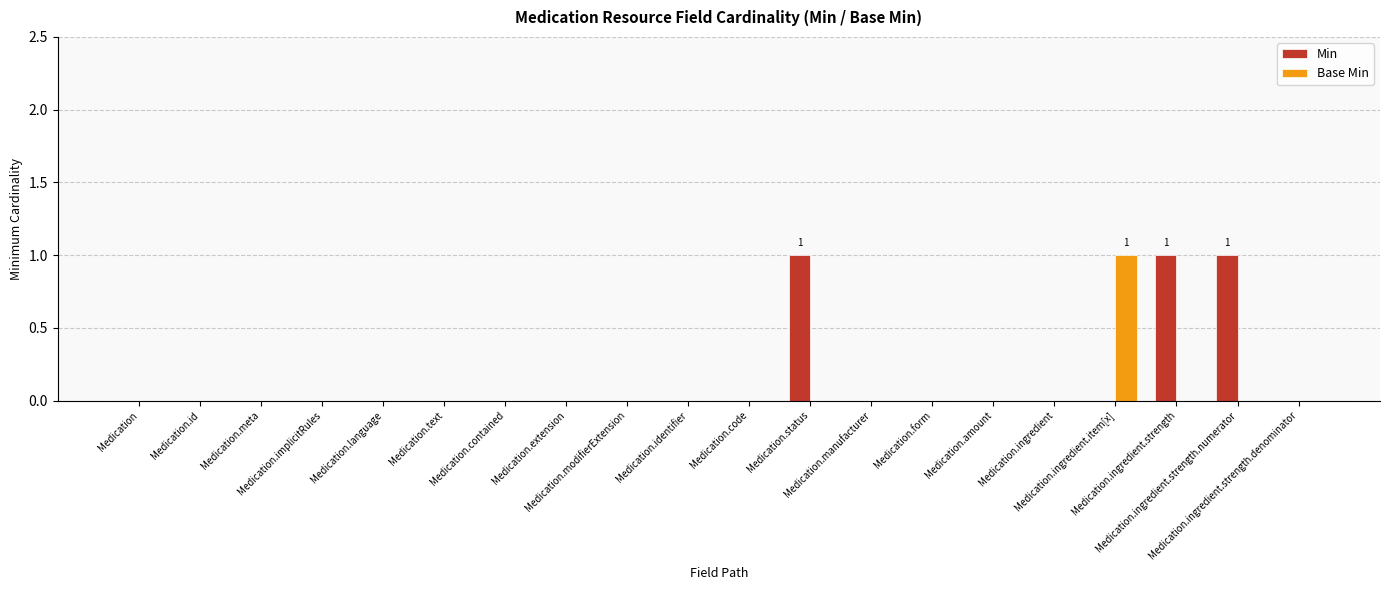

What is the sum of all Min values?

3